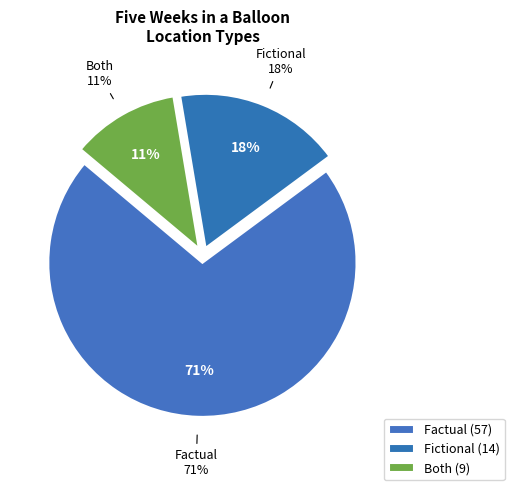

To the nearest percent, what is the combined percentage of fictional and factual?

89%